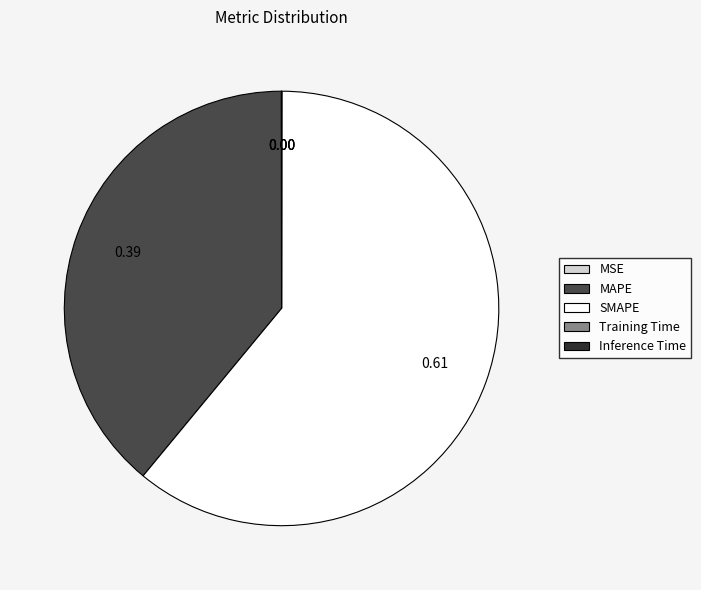

Does any single category account for the majority?

Yes